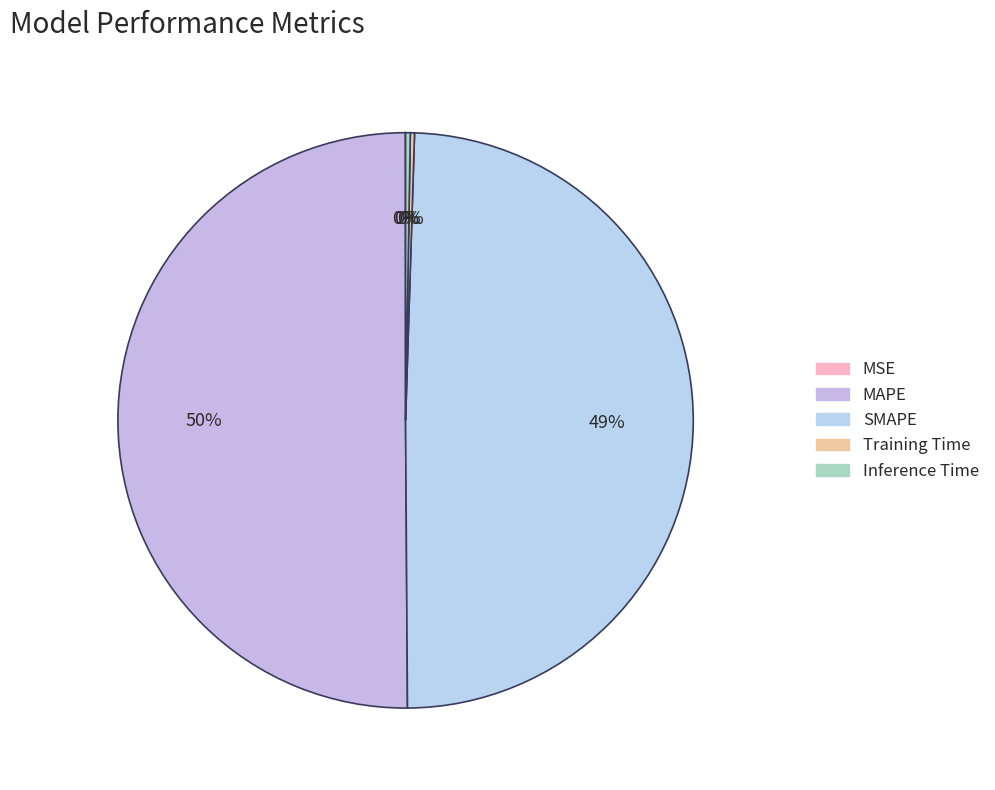

Which category has the biggest portion of the pie?

MAPE